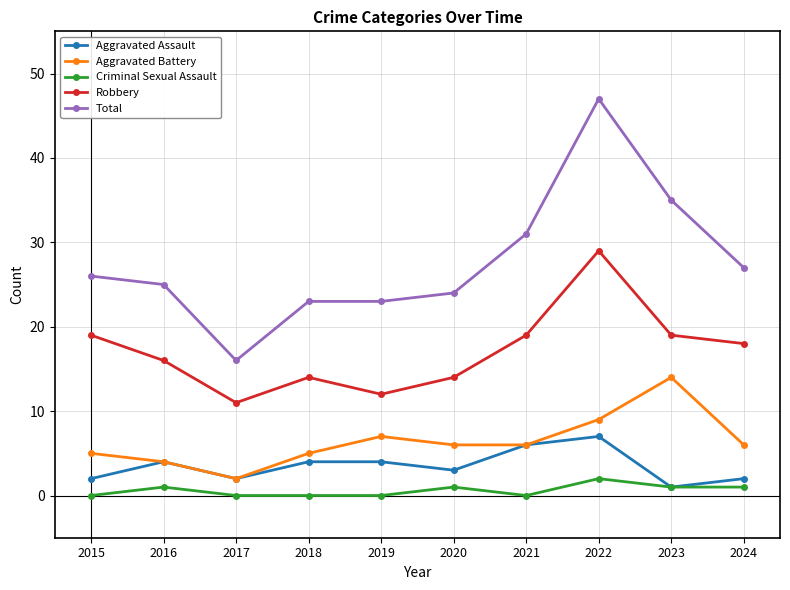

List the series in order of their peak value, highest first.

Total, Robbery, Aggravated Battery, Aggravated Assault, Criminal Sexual Assault